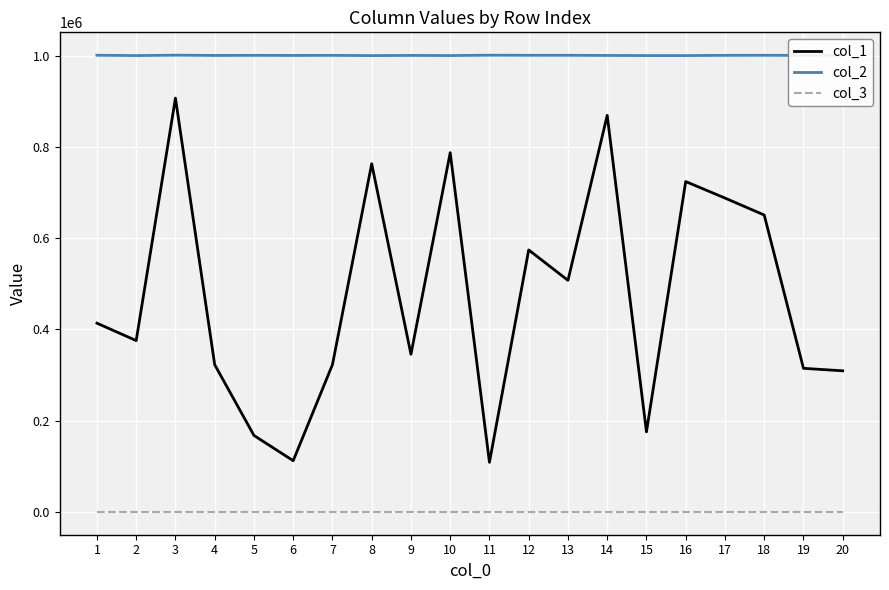

Which series has the largest range (max minus min)?

col_1